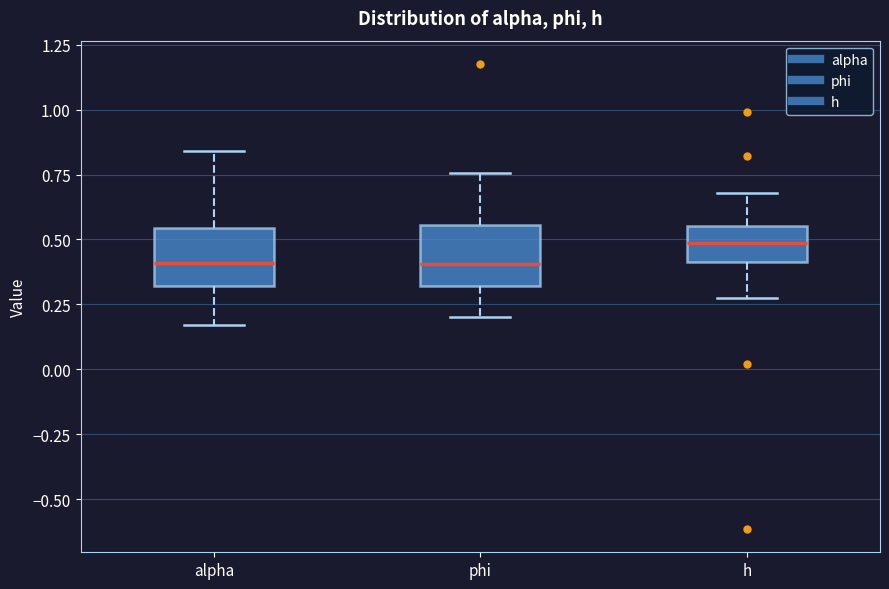

Reading left to right, transcribe this box plot: for each box, give where its median line is, the range the box spans, and where its two whiskers end, as read against the y-axis. The values are not printed on the chart, so give them approximately, as read against the axis.

alpha: median 0.40, box 0.30 to 0.55, whiskers 0.15 to 0.85
phi: median 0.40, box 0.30 to 0.55, whiskers 0.20 to 0.75
h: median 0.50, box 0.40 to 0.55, whiskers 0.30 to 0.70